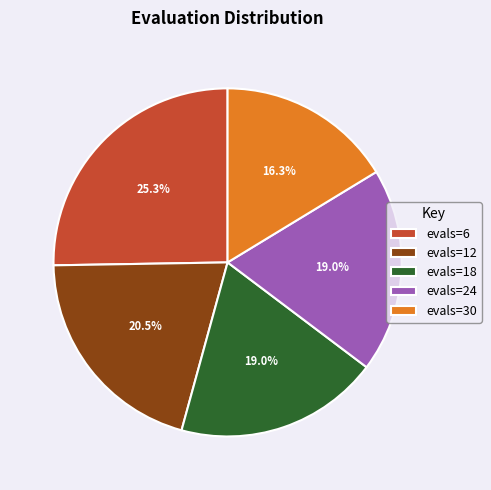

Do evals=6 and evals=12 together represent more than half of the pie?

No